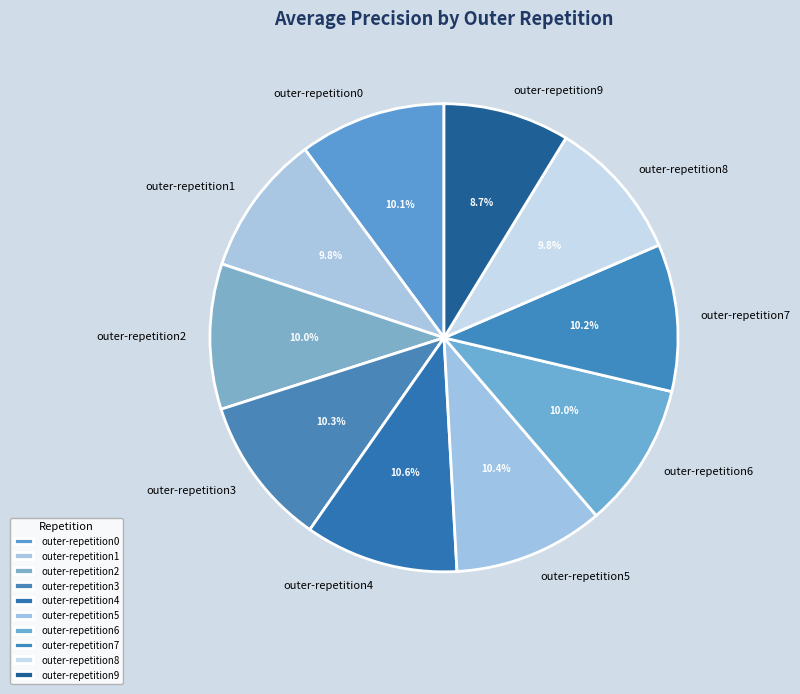

What percentage is the outer-repetition3 slice, to the nearest percent?

10%